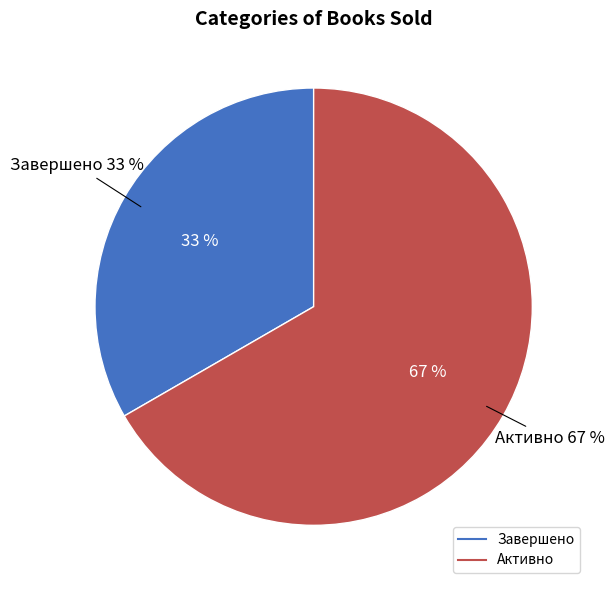

Is it true that Завершено is 26% of the pie?

False